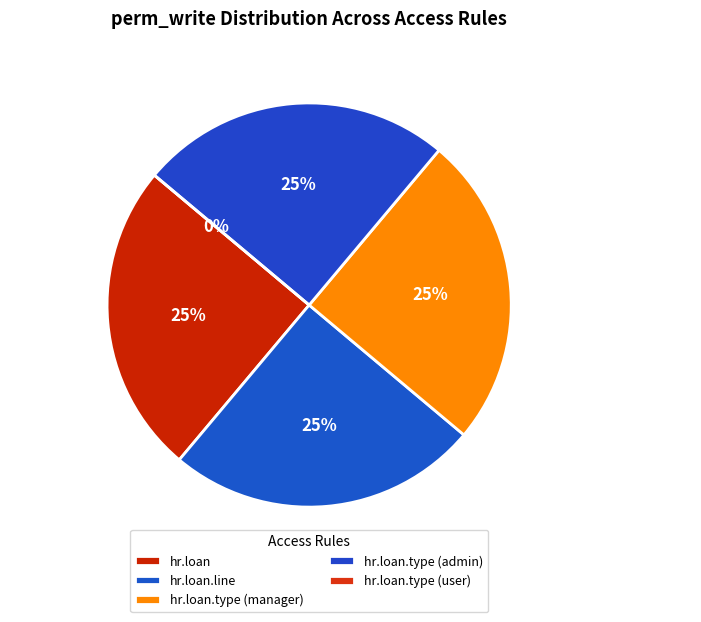

How many slices are in this pie chart?

5